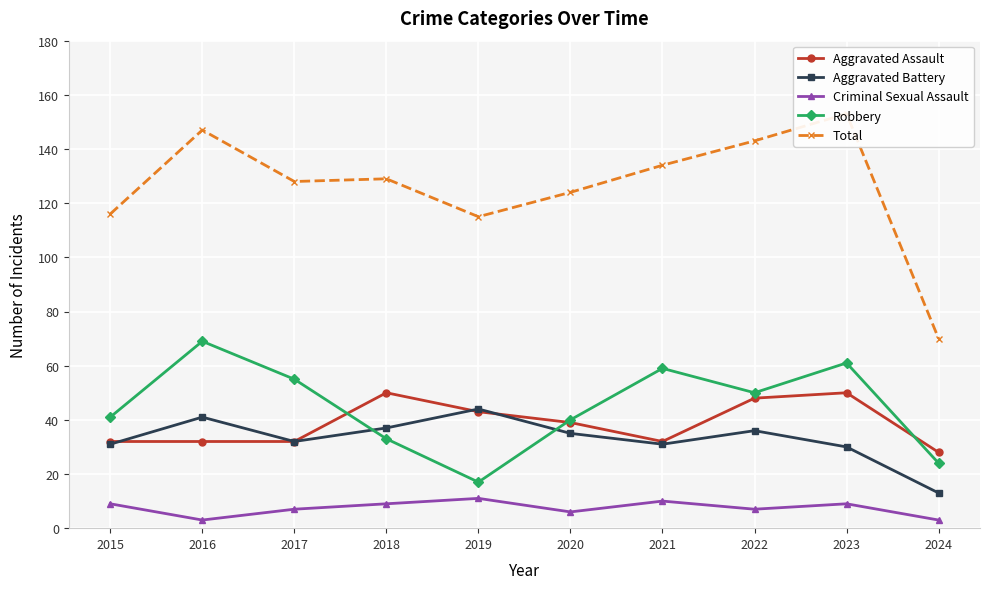

Which has a higher value, 2016 or 2020?

2020